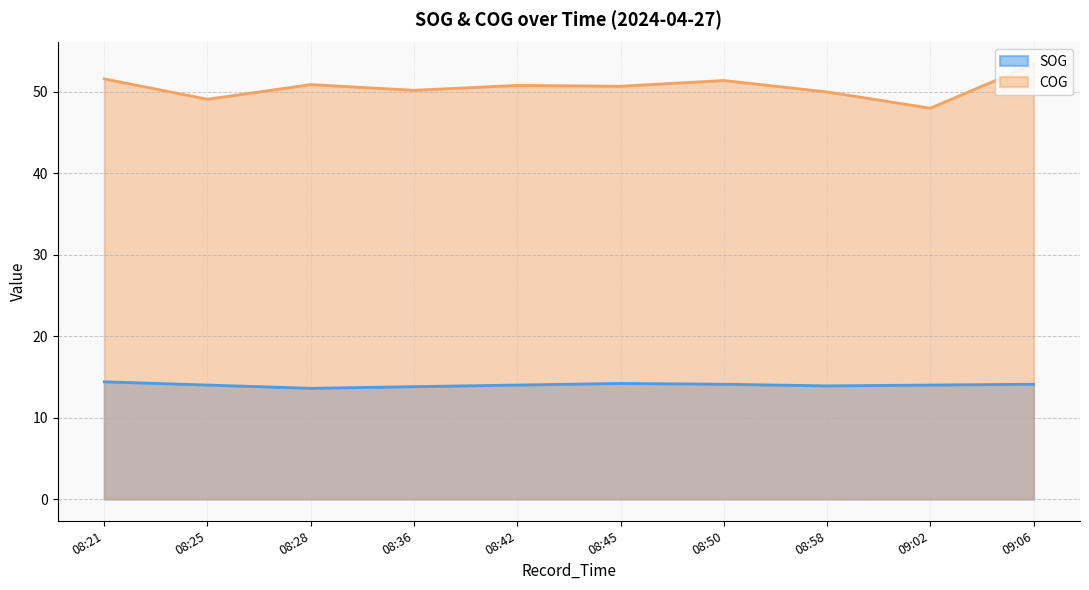

Is the value of COG at 08:28 greater than the value of SOG at 08:28?

Yes